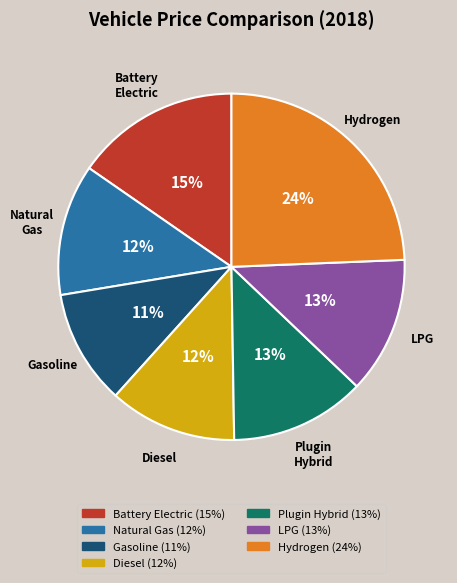

To the nearest percent, what is the average slice percentage?

14%